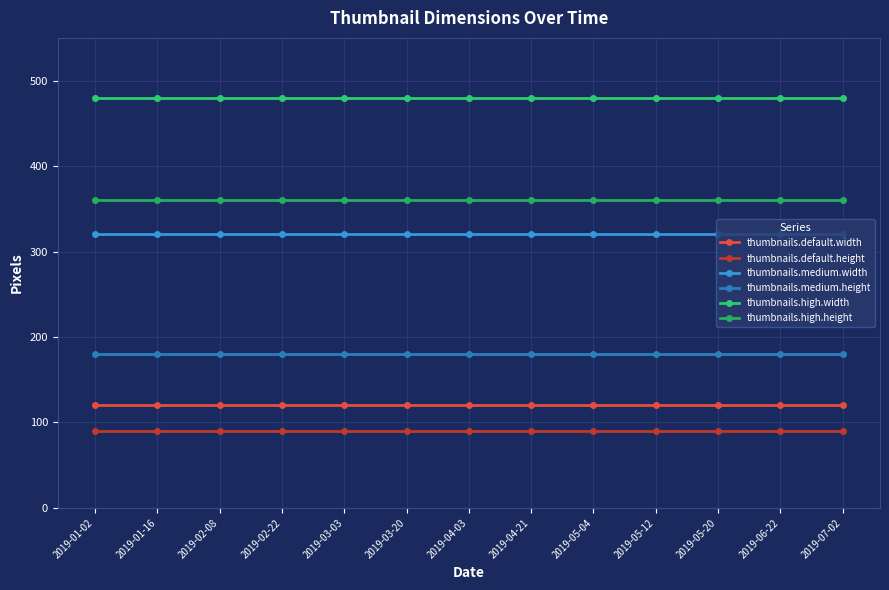

Reading right to left, transcribe all the data shown in this chart.

thumbnails.default.width: 2019-07-02=120	2019-06-22=120	2019-05-20=120	2019-05-12=120	2019-05-04=120	2019-04-21=120	2019-04-03=120	2019-03-20=120	2019-03-03=120	2019-02-22=120	2019-02-08=120	2019-01-16=120	2019-01-02=120
thumbnails.default.height: 2019-07-02=90	2019-06-22=90	2019-05-20=90	2019-05-12=90	2019-05-04=90	2019-04-21=90	2019-04-03=90	2019-03-20=90	2019-03-03=90	2019-02-22=90	2019-02-08=90	2019-01-16=90	2019-01-02=90
thumbnails.medium.width: 2019-07-02=320	2019-06-22=320	2019-05-20=320	2019-05-12=320	2019-05-04=320	2019-04-21=320	2019-04-03=320	2019-03-20=320	2019-03-03=320	2019-02-22=320	2019-02-08=320	2019-01-16=320	2019-01-02=320
thumbnails.medium.height: 2019-07-02=180	2019-06-22=180	2019-05-20=180	2019-05-12=180	2019-05-04=180	2019-04-21=180	2019-04-03=180	2019-03-20=180	2019-03-03=180	2019-02-22=180	2019-02-08=180	2019-01-16=180	2019-01-02=180
thumbnails.high.width: 2019-07-02=480	2019-06-22=480	2019-05-20=480	2019-05-12=480	2019-05-04=480	2019-04-21=480	2019-04-03=480	2019-03-20=480	2019-03-03=480	2019-02-22=480	2019-02-08=480	2019-01-16=480	2019-01-02=480
thumbnails.high.height: 2019-07-02=360	2019-06-22=360	2019-05-20=360	2019-05-12=360	2019-05-04=360	2019-04-21=360	2019-04-03=360	2019-03-20=360	2019-03-03=360	2019-02-22=360	2019-02-08=360	2019-01-16=360	2019-01-02=360